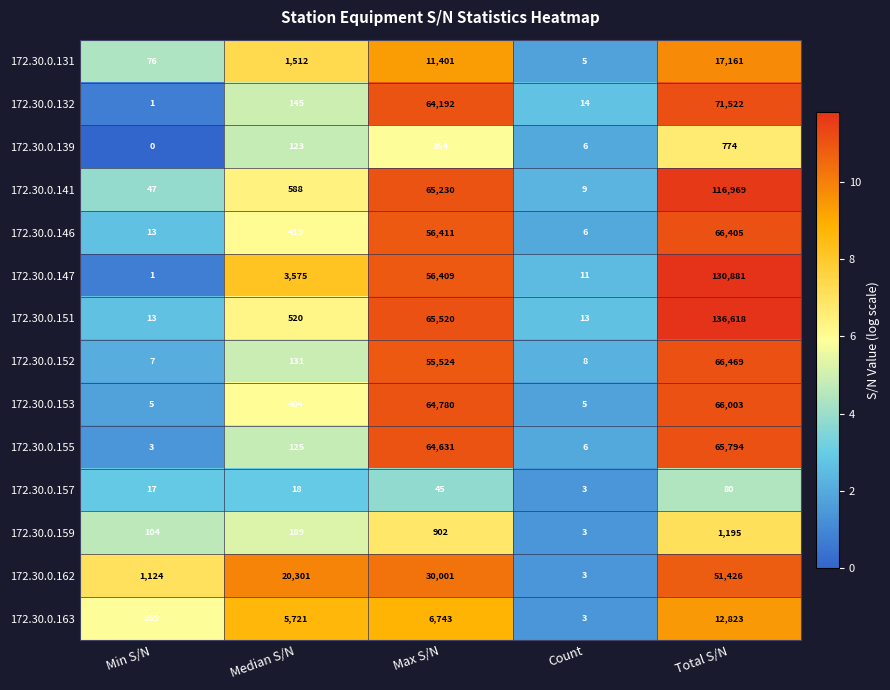

How many values in 172.30.0.139 are above zero?

4